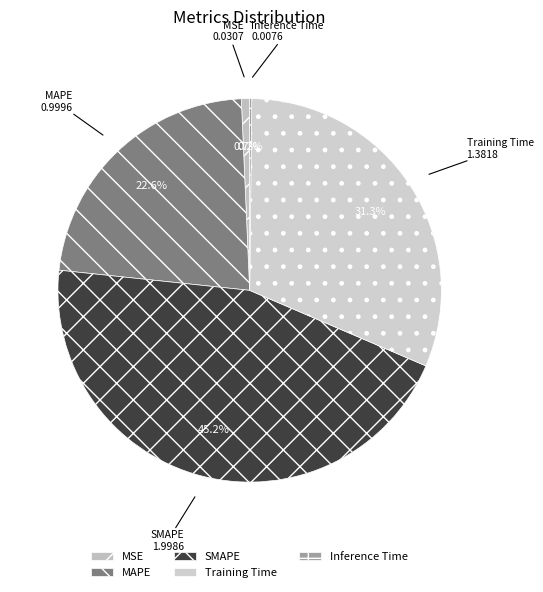

What is the largest slice in the pie chart?

SMAPE